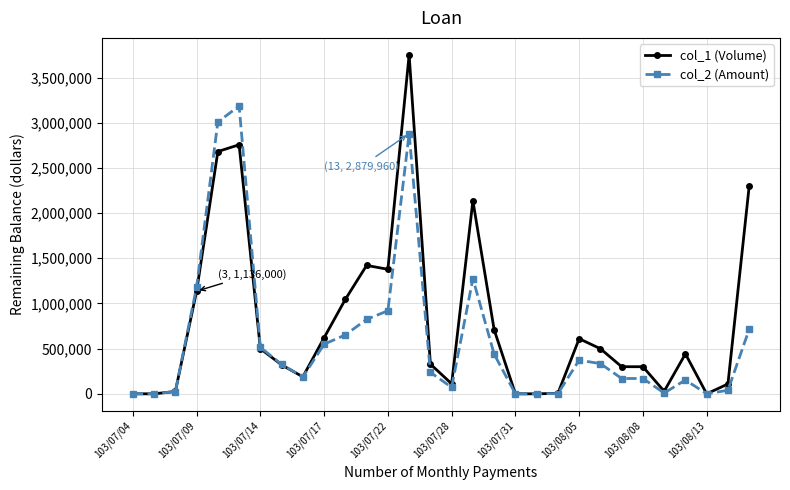

List the series in order of their overall mean, highest first.

col_1 (Volume), col_2 (Amount)